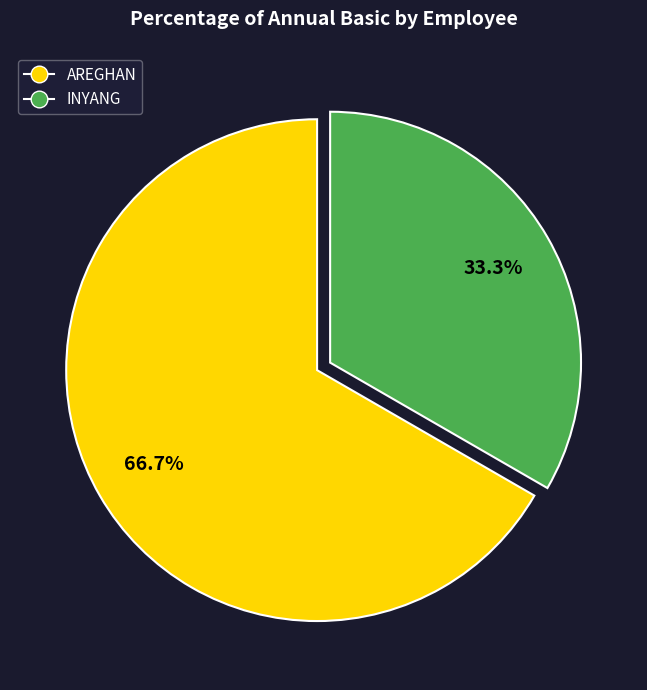

Between AREGHAN and INYANG, which is larger?

AREGHAN